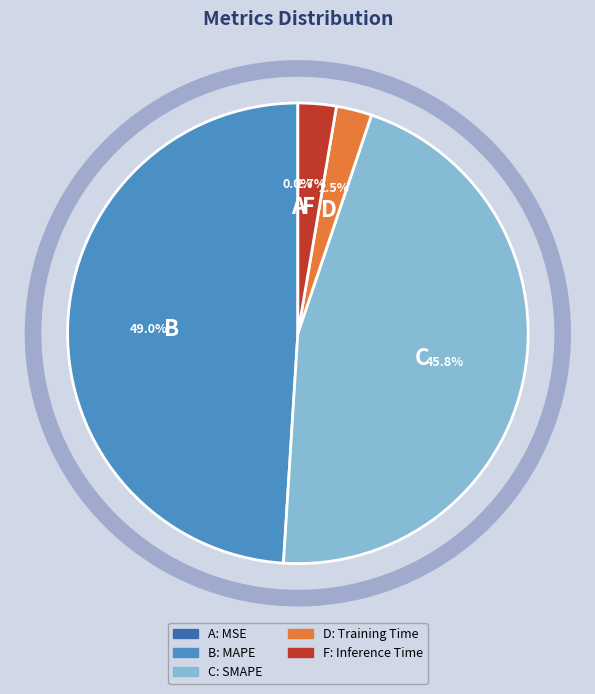

Is there any slice that represents more than half of the pie?

No